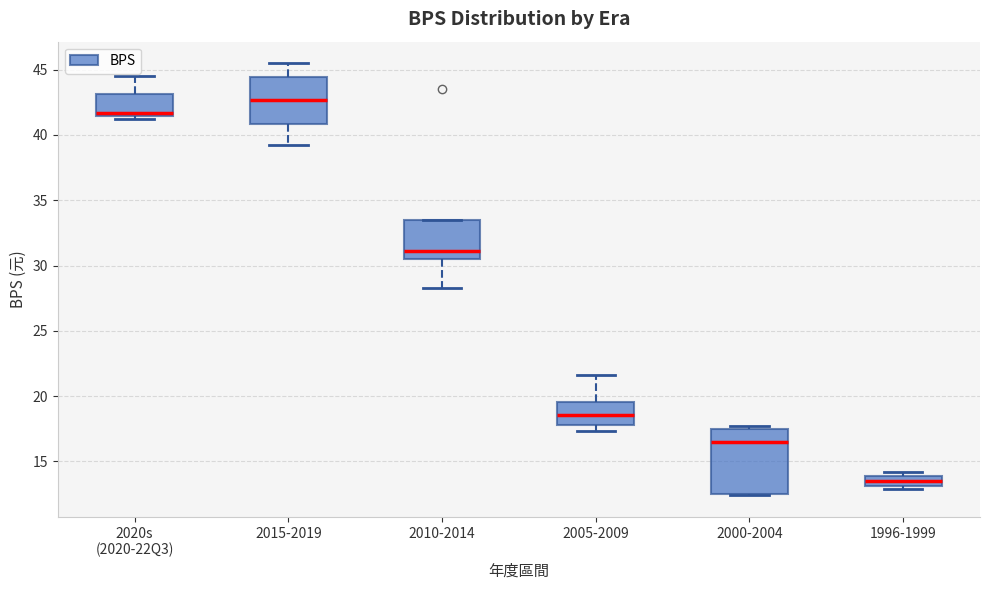

Comparing the boxes themselves (not the whiskers), which one is the tallest?

2000-2004